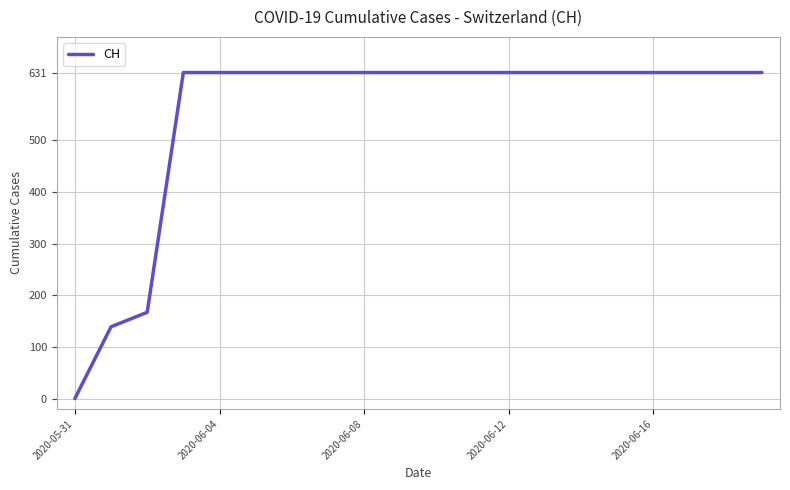

What is the maximum value shown in the chart?

631